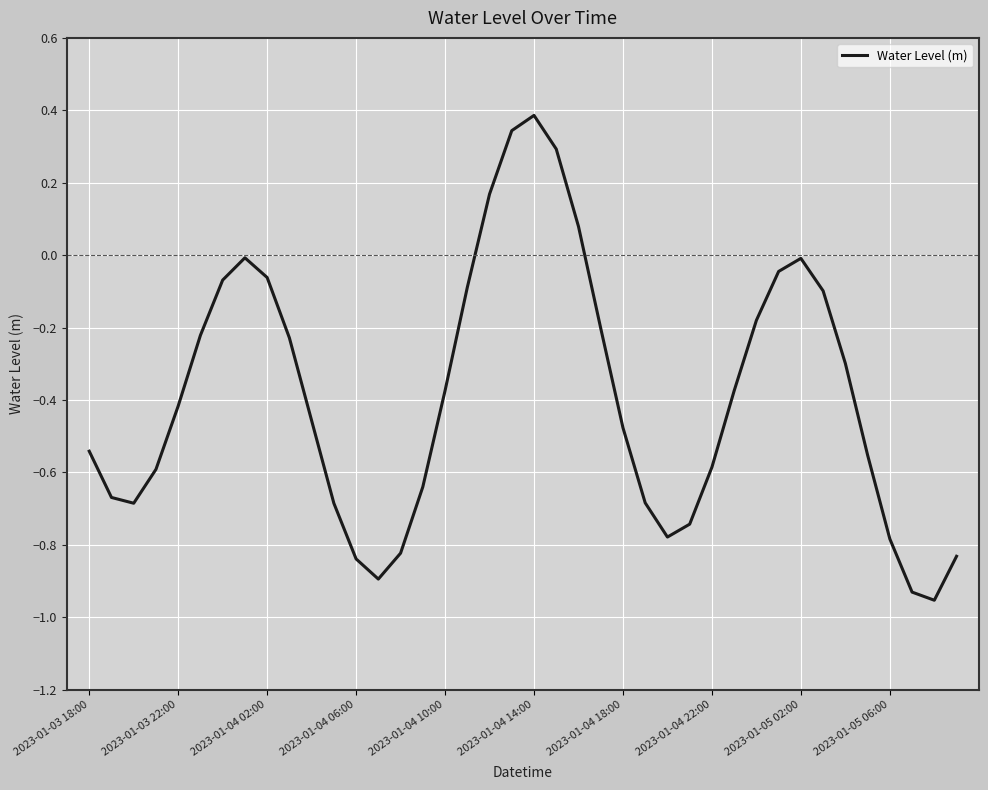

What is the sum of all values?

-15.6